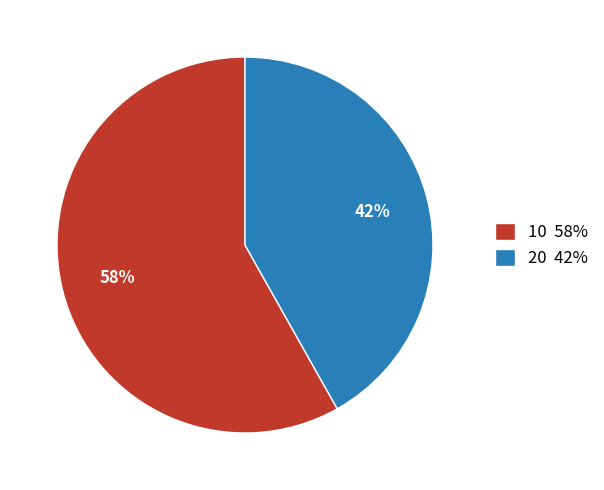

Rank the categories by value from highest to lowest.

10, 20